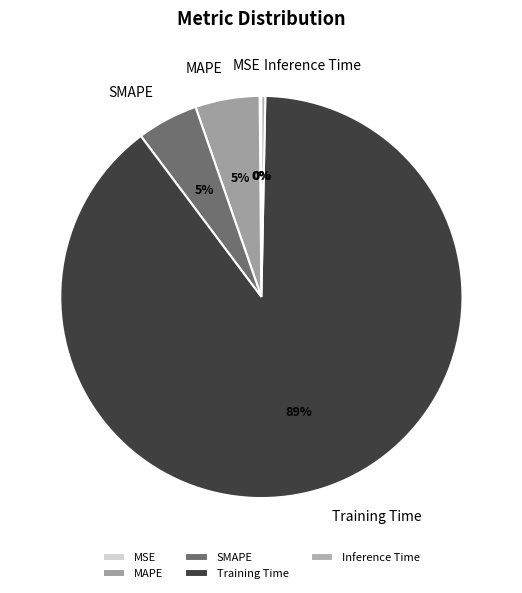

To the nearest percent, what is the average slice percentage?

20%